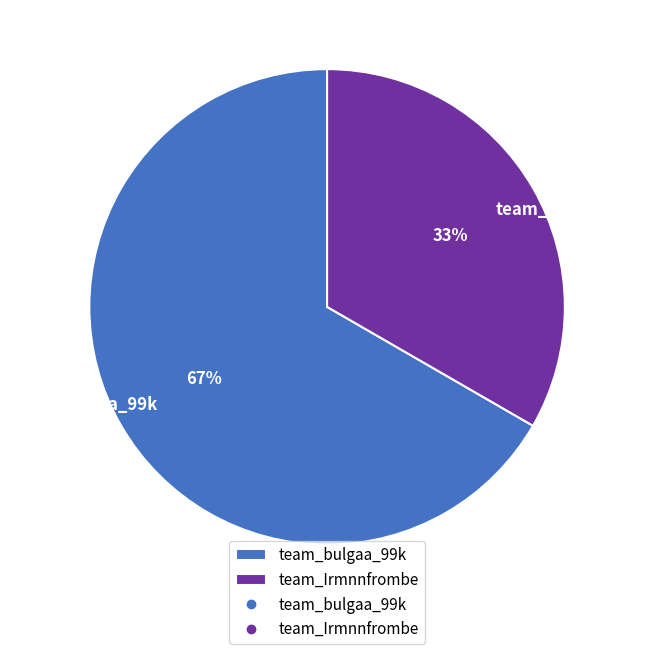

Is the sum of team_bulgaa_99k and team_Irmnnfrombe greater than half?

Yes